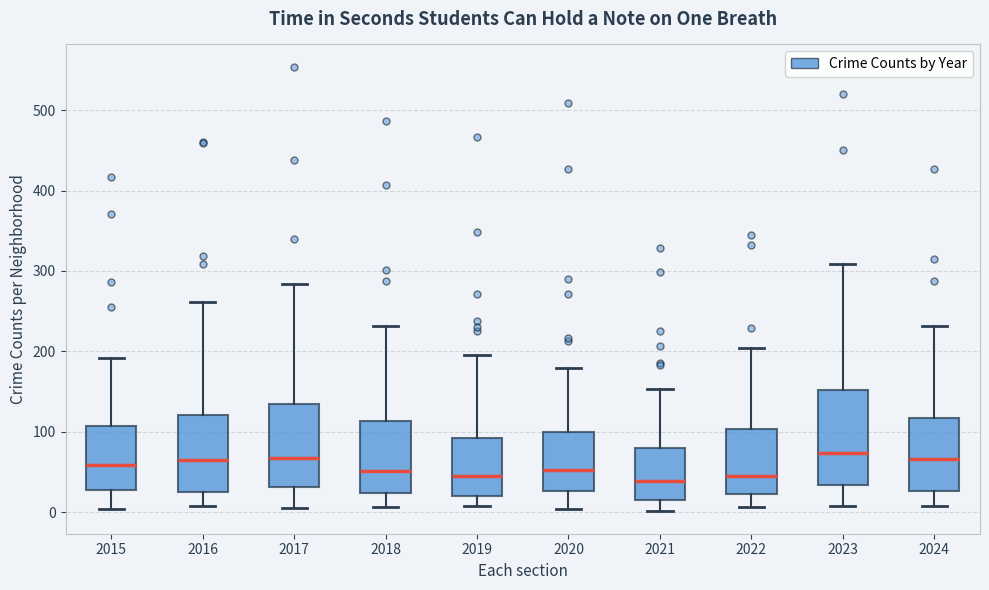

Reading left to right, read every box against the y-axis: the position of its median line, the range the box covers, and the ends of its whiskers. The values are not printed on the chart, so give them approximately, as read against the axis.

2015: median 60, box 30 to 110, whiskers 0 to 190
2016: median 60, box 20 to 120, whiskers 10 to 260
2017: median 70, box 30 to 130, whiskers 10 to 280
2018: median 50, box 20 to 110, whiskers 10 to 230
2019: median 50, box 20 to 90, whiskers 10 to 200
2020: median 50, box 30 to 100, whiskers 0 to 180
2021: median 40, box 20 to 80, whiskers 0 to 150
2022: median 50, box 20 to 100, whiskers 10 to 200
2023: median 70, box 30 to 150, whiskers 10 to 310
2024: median 70, box 30 to 120, whiskers 10 to 230